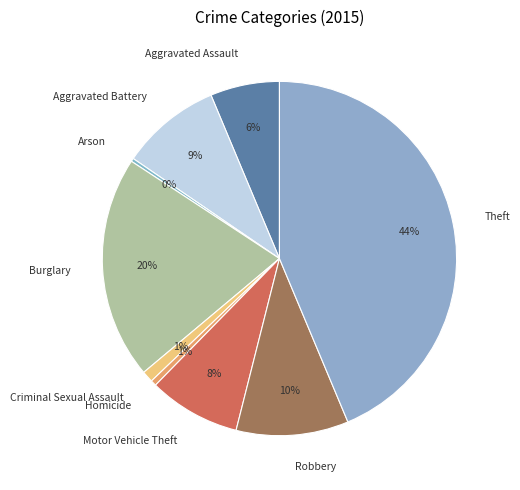

How many segments does this pie chart have?

9